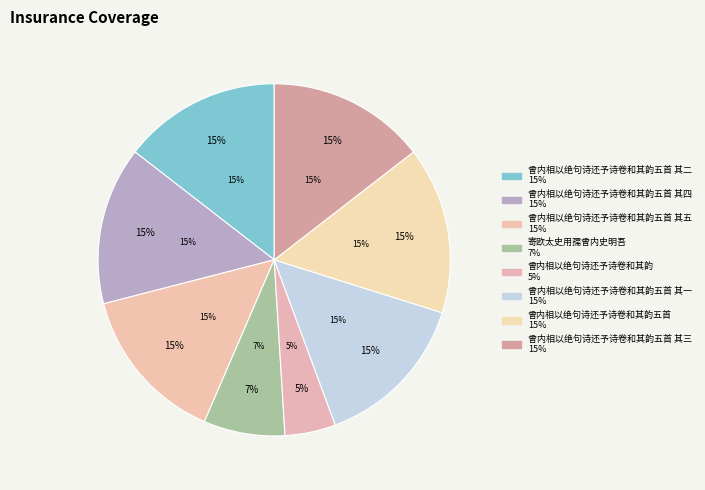

Which has a higher value, 曾内相以绝句诗还予诗卷和其韵五首 其三 or 曾内相以绝句诗还予诗卷和其韵五首 其二?

曾内相以绝句诗还予诗卷和其韵五首 其三